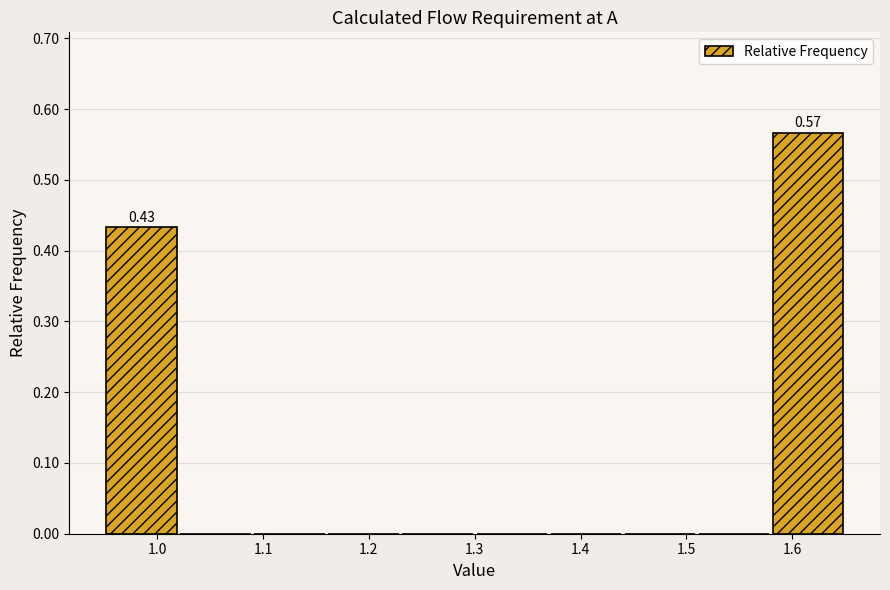

Which range on the x-axis has the tallest bar?

1.58 to 1.65